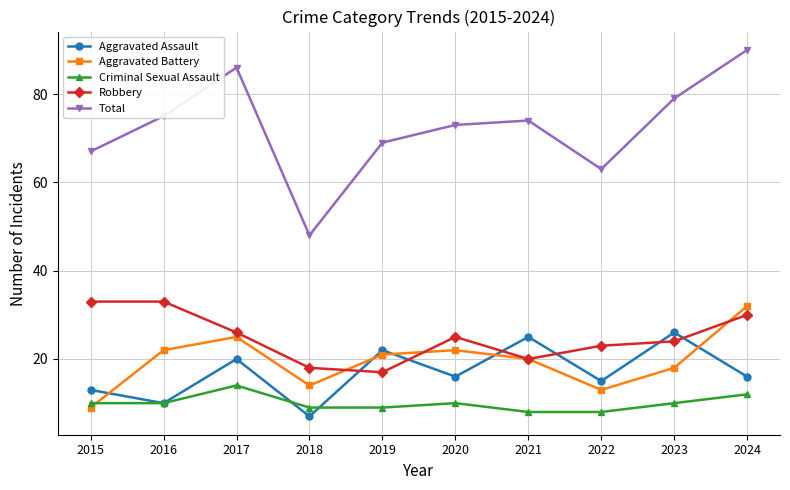

What is the greatest value displayed?

90